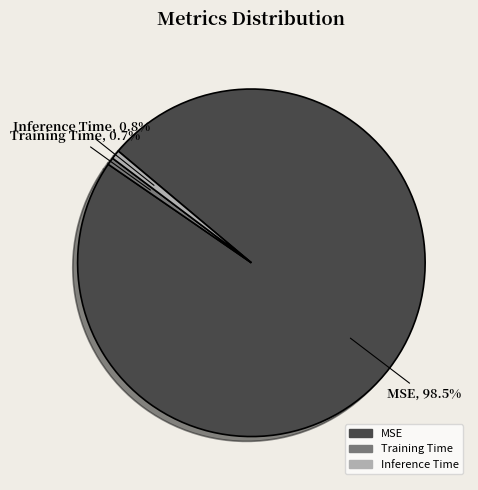

Is it true that MSE is 90% of the pie?

False